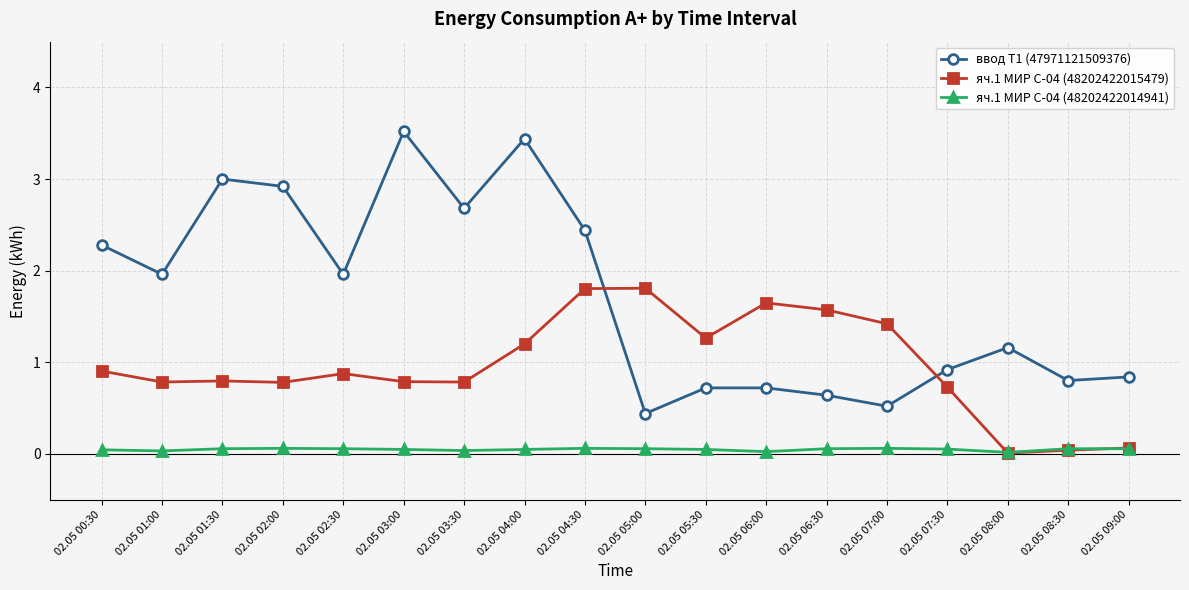

Which category has the highest value across all series?

02.05 03:00